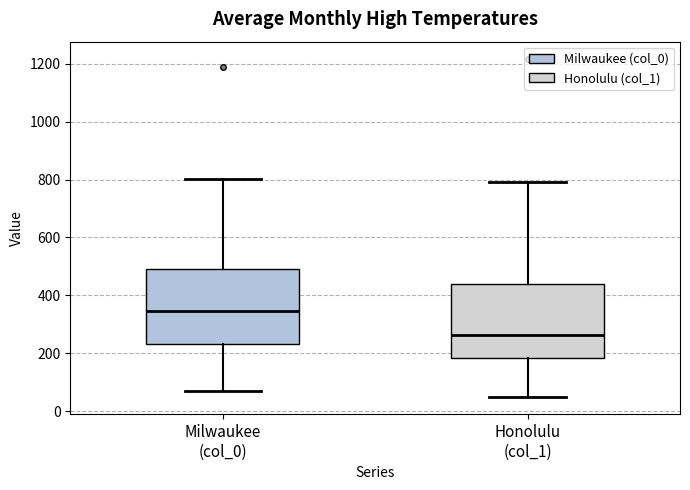

Where is the upper edge of the box for Honolulu (col_1) on the y-axis? The values are not printed on the chart, so give them approximately, as read against the axis.

440